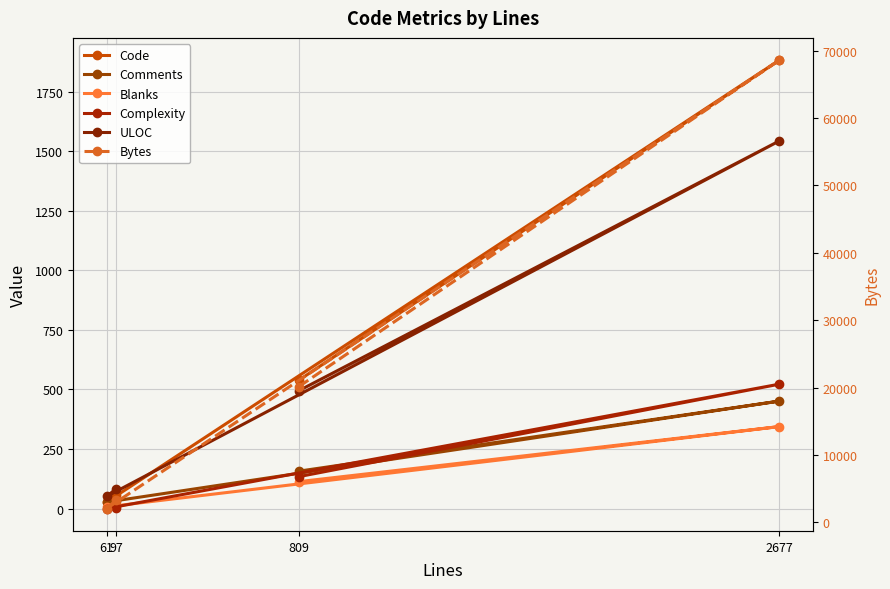

Reading left to right, list all the values displayed in this chart.

Code: 539	1882	27	55
Comments: 157	451	27	33
Blanks: 113	344	7	9
Complexity: 134	522	0	2
ULOC: 495	1543	51	82
Bytes: 20159	68577	2062	3293